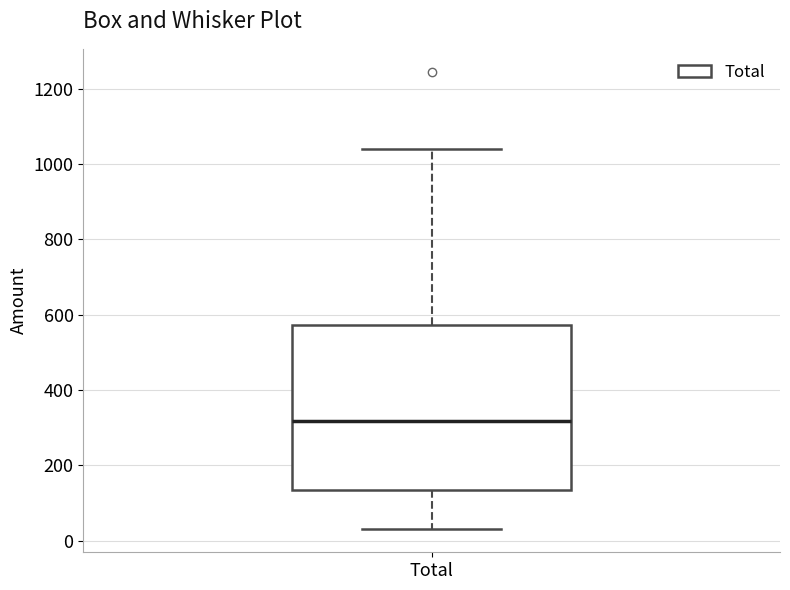

Transcribe this box plot: give where the median line is, the range the box spans, and where the two whiskers end, as read against the y-axis. The values are not printed on the chart, so give them approximately, as read against the axis.

median 320, box 140 to 580, whiskers 40 to 1040